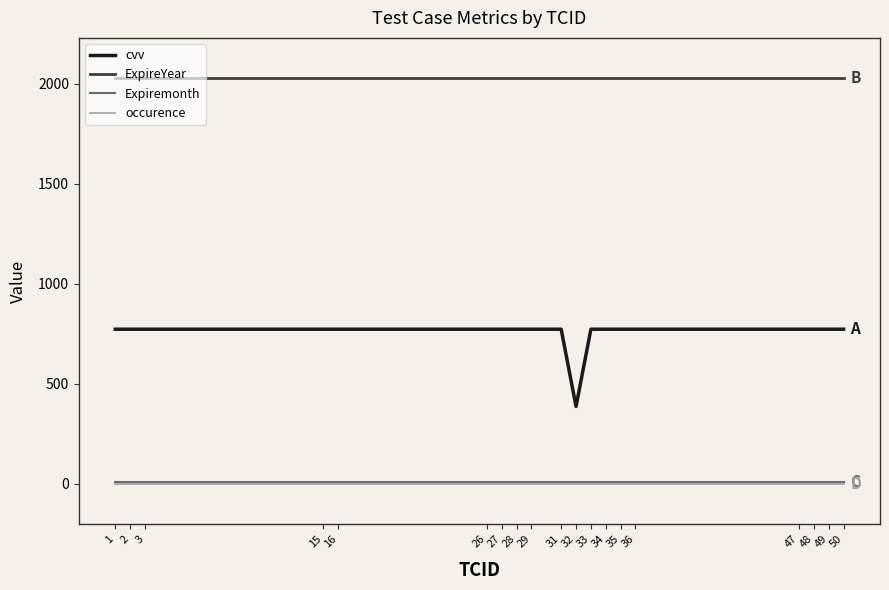

Reading right to left, extract all data points from this chart.

cvv: 773	773	773	773	773	773	773	773	387	773	773	773	773	773	773	773	773	773	773
ExpireYear: 2026	2026	2026	2026	2026	2026	2026	2026	2026	2026	2026	2026	2026	2026	2026	2026	2026	2026	2026
Expiremonth: 8	8	8	8	8	8	8	8	8	8	8	8	8	8	8	8	8	8	8
occurence: 1	1	1	1	1	1	1	1	1	1	1	1	1	1	1	1	1	1	1